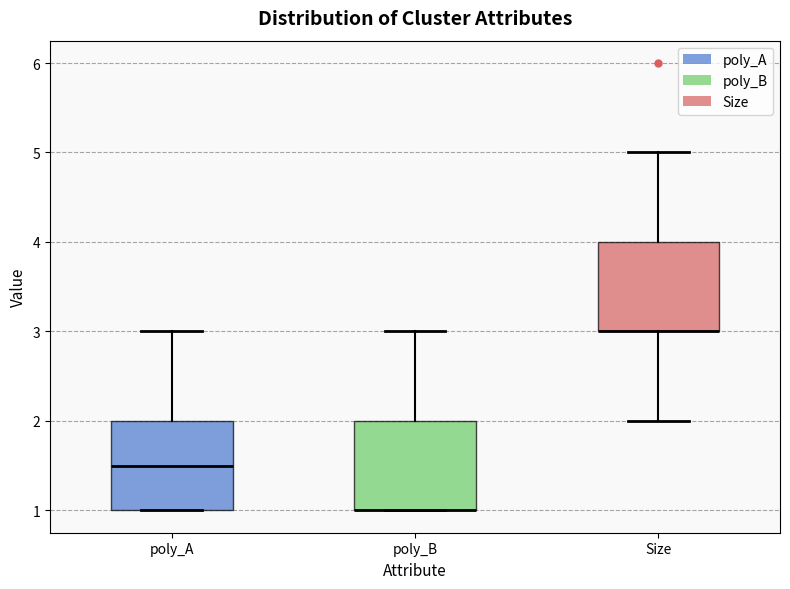

Reading left to right, transcribe this box plot: for each box, give where its median line is, the range the box spans, and where its two whiskers end, as read against the y-axis. The values are not printed on the chart, so give them approximately, as read against the axis.

poly_A: median 1.5, box 1.0 to 2.0, whiskers 1.0 to 3.0
poly_B: median 1.0 (drawn on the box's lower edge), box 1.0 to 2.0, whiskers 1.0 to 3.0
Size: median 3.0 (drawn on the box's lower edge), box 3.0 to 4.0, whiskers 2.0 to 5.0